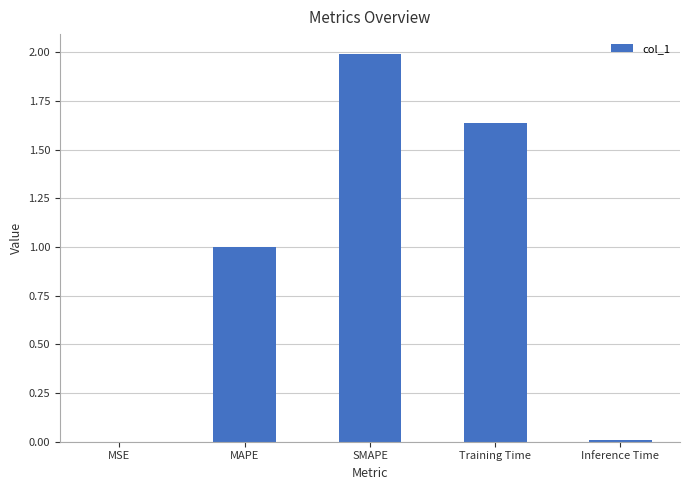

Is it true that the value at MAPE is 1.0?

True